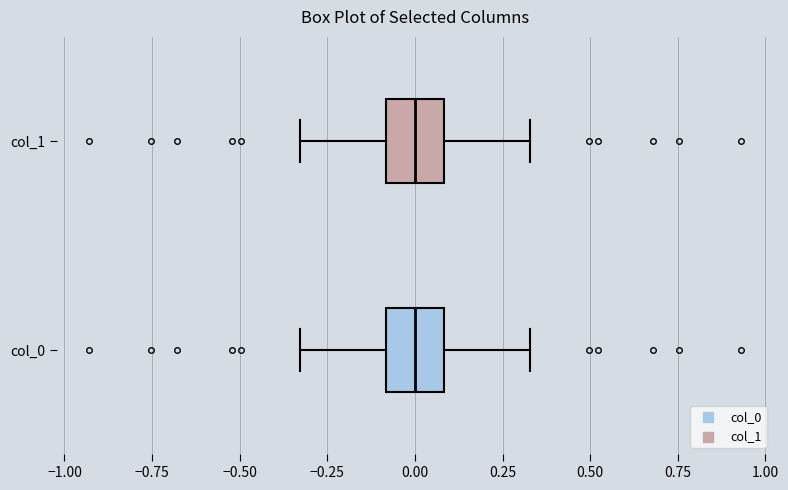

Reading bottom to top, read every box against the x-axis: the position of its median line, the range the box covers, and the ends of its whiskers. The values are not printed on the chart, so give them approximately, as read against the axis.

col_0: median 0.00, box -0.10 to 0.10, whiskers -0.35 to 0.35
col_1: median 0.00, box -0.10 to 0.10, whiskers -0.35 to 0.35